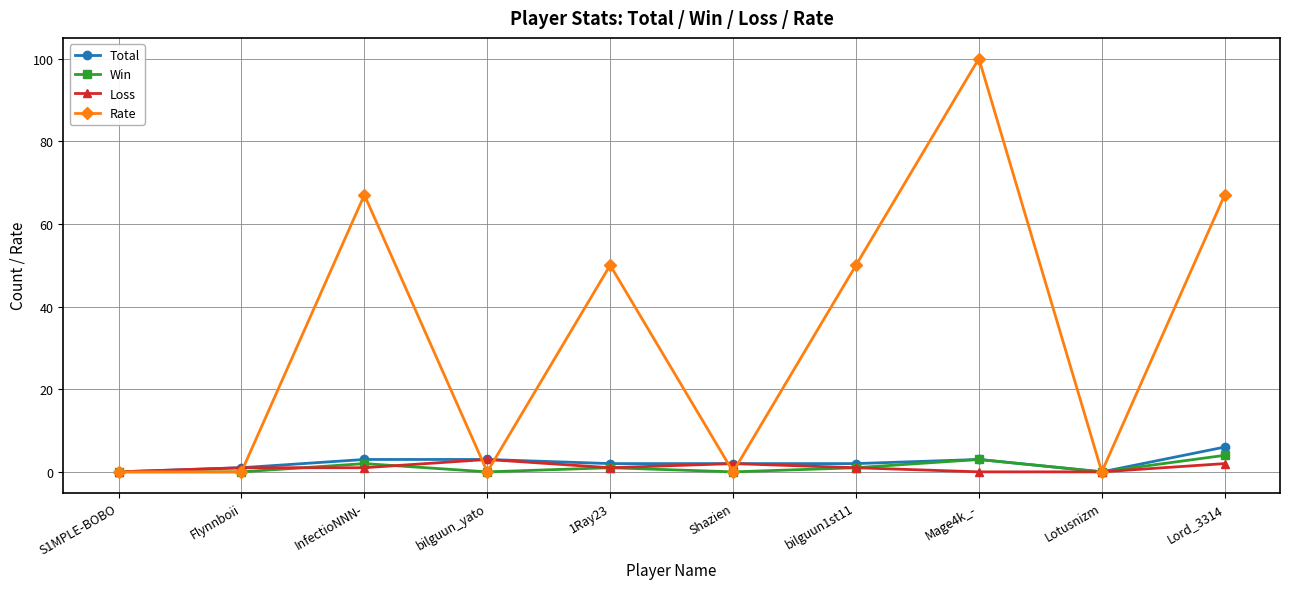

What position from the right is Lotusnizm?

2